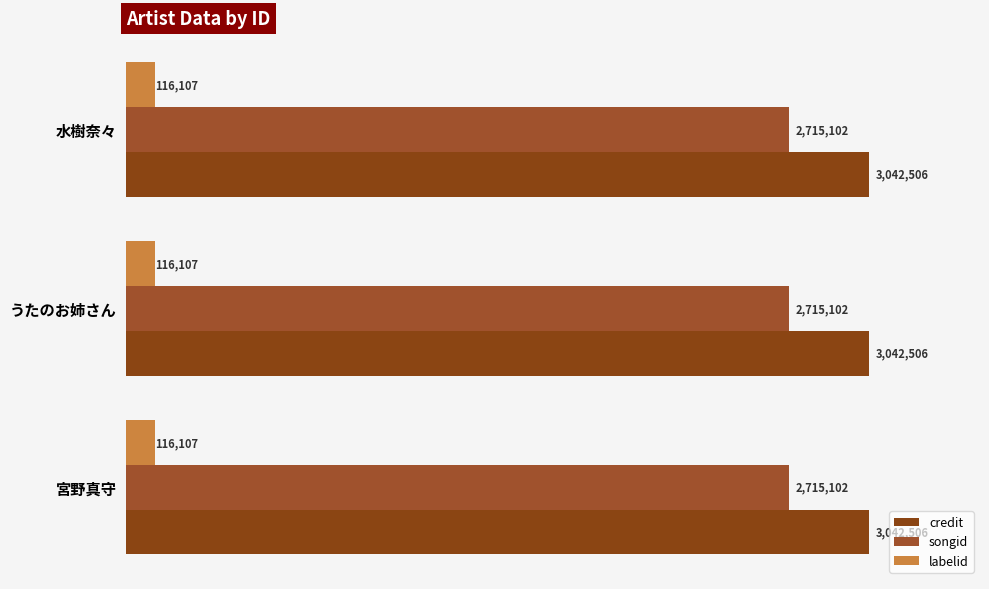

What is the average value of the songid series?

2715102